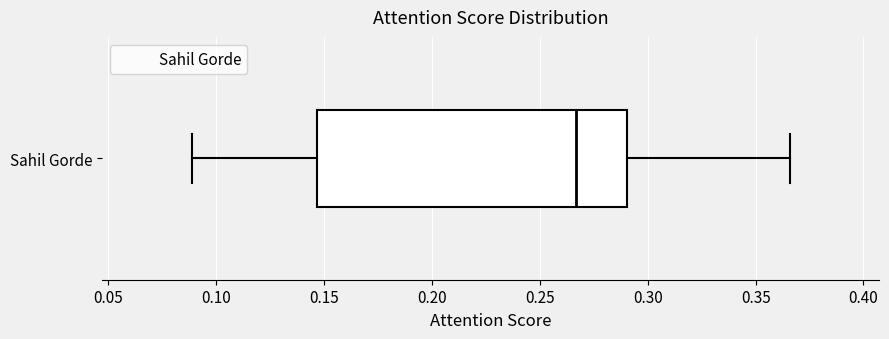

Where is the left edge of the box for Sahil Gorde on the x-axis? The values are not printed on the chart, so give them approximately, as read against the axis.

0.145